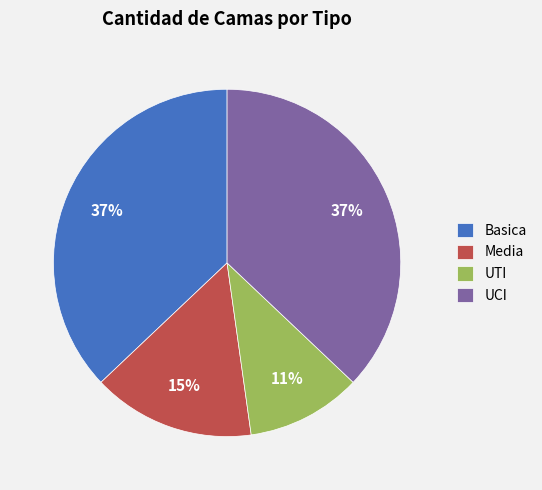

Is Media the majority of the pie?

No